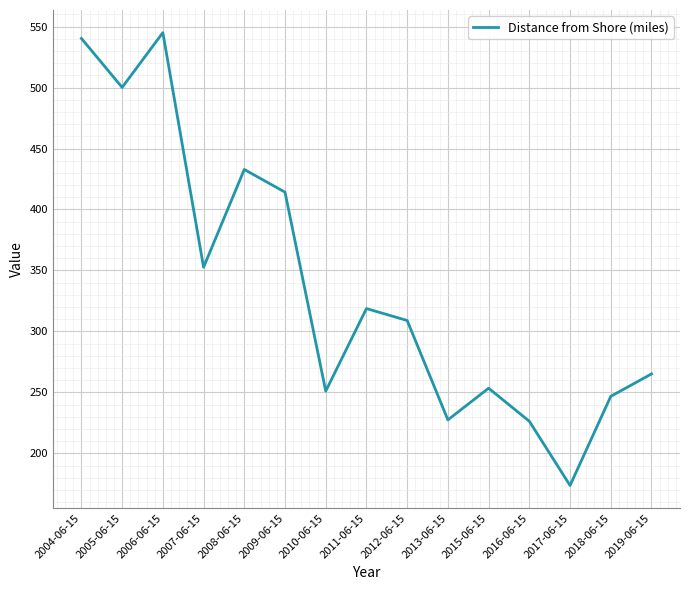

What is the change in value from 2006-06-15 to 2018-06-15?

-298.2